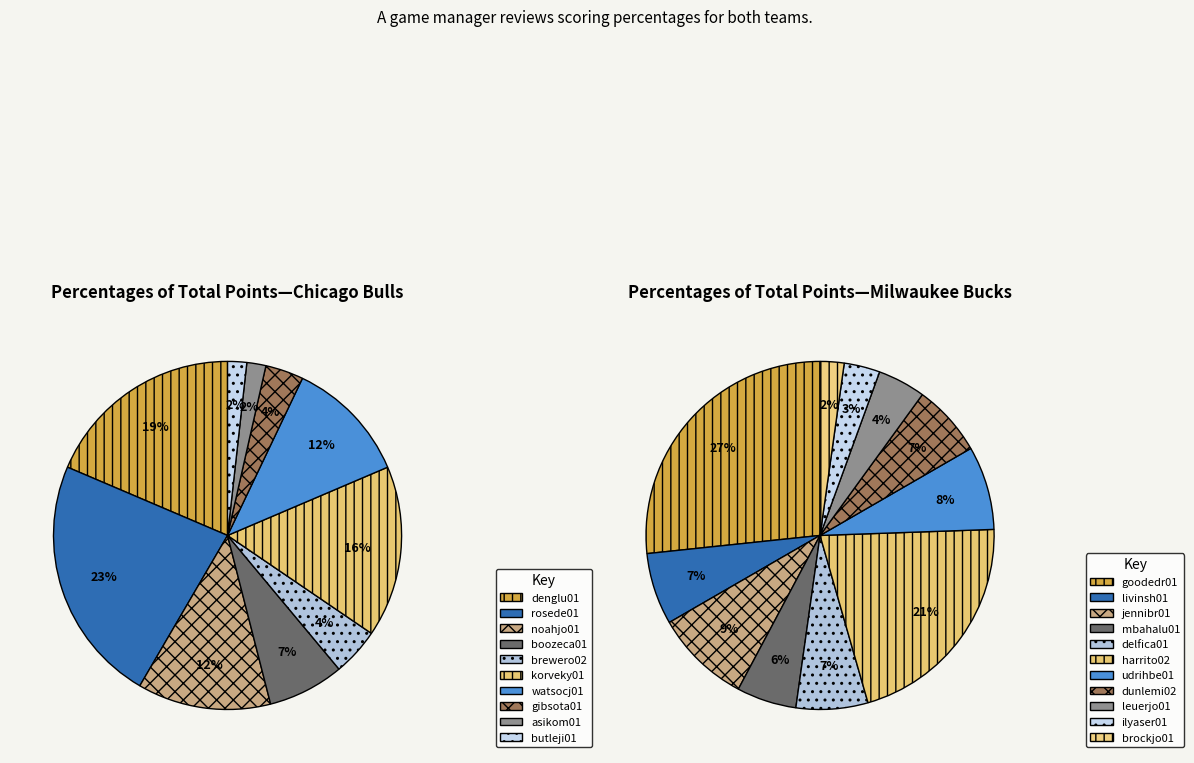

The gibsota01 slice represents 1% of the pie. True or false?

False